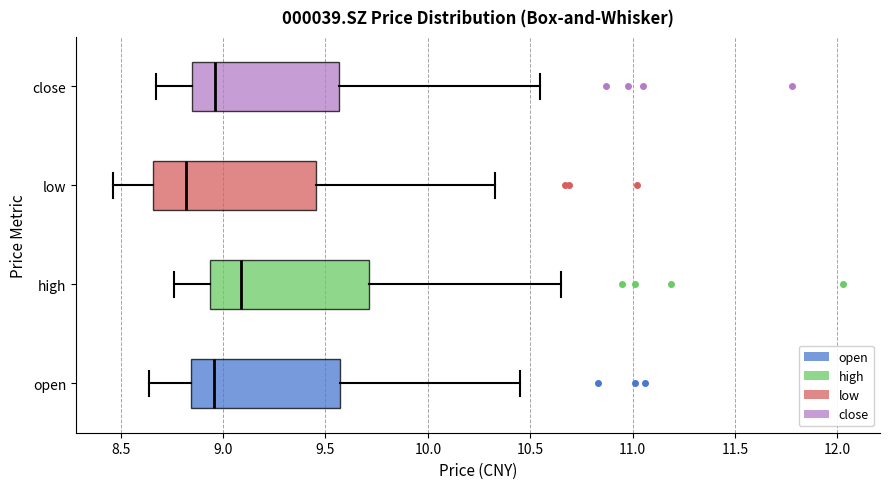

Where does the right whisker of the box for low end on the x-axis? The values are not printed on the chart, so give them approximately, as read against the axis.

10.35